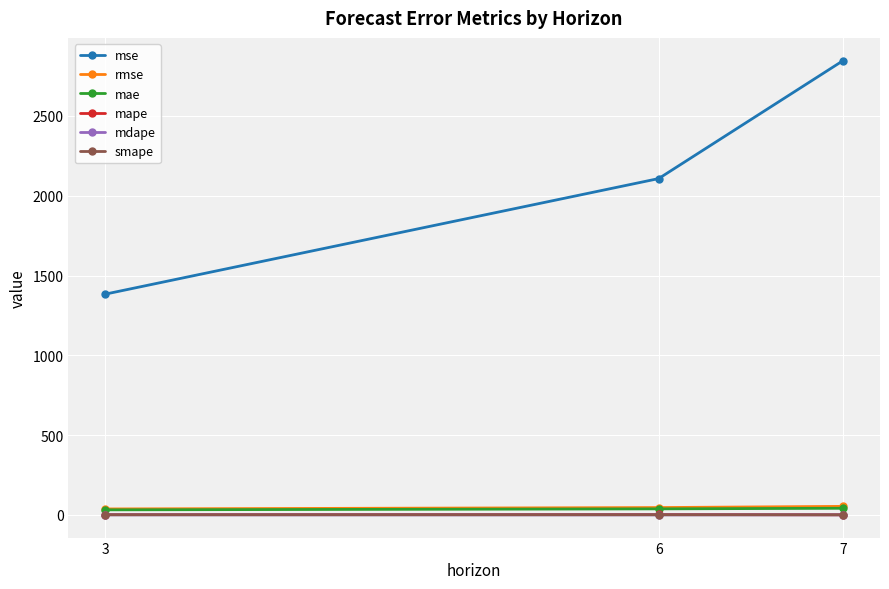

What is the greatest value displayed?

2846.9